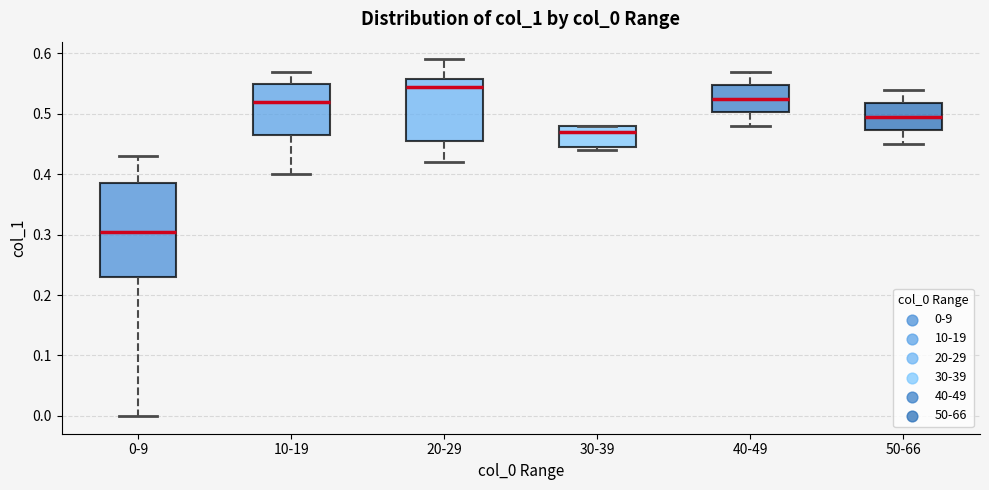

Which box is the tallest, from its lower edge to its upper edge?

0-9